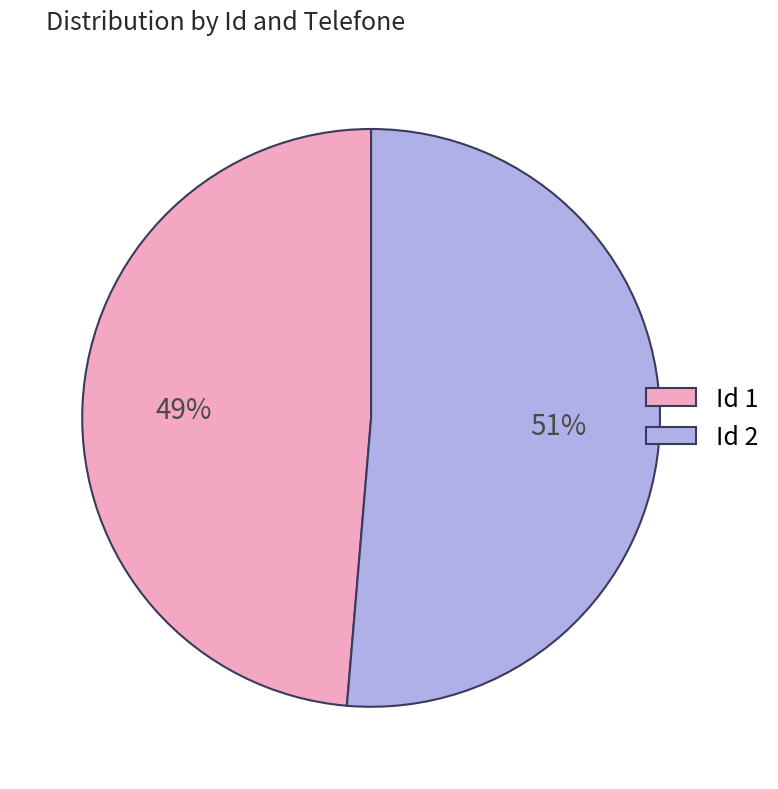

Is there a majority slice in this chart?

Yes